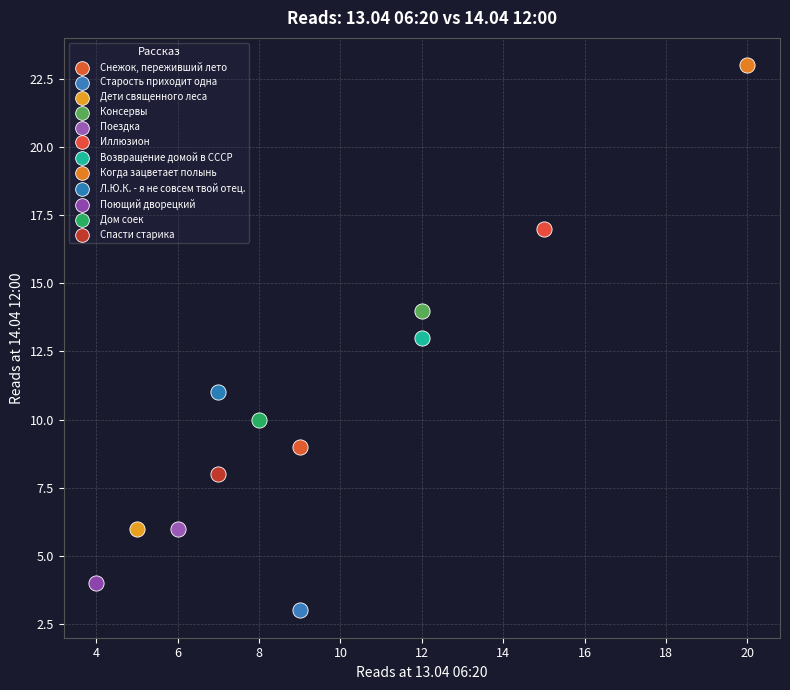

Which series contains the highest Y value?

Когда зацветает полынь